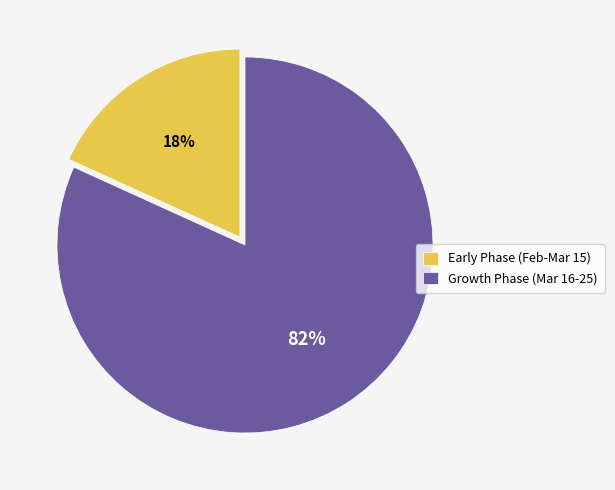

Which has a higher value, Growth Phase (Mar 16-25) or Early Phase (Feb-Mar 15)?

Growth Phase (Mar 16-25)